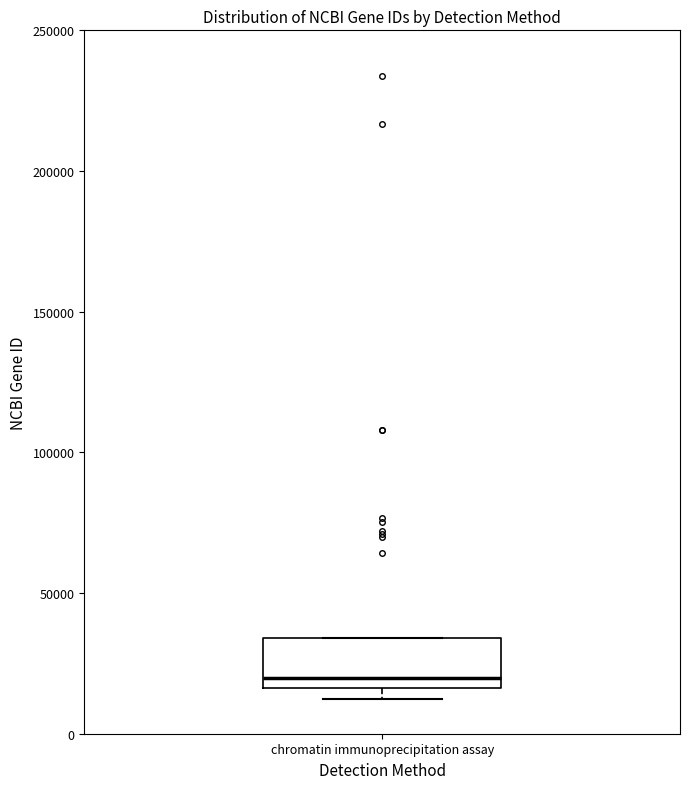

Where is the lower edge of the box for chromatin immunoprecipitation assay on the y-axis? The values are not printed on the chart, so give them approximately, as read against the axis.

15000